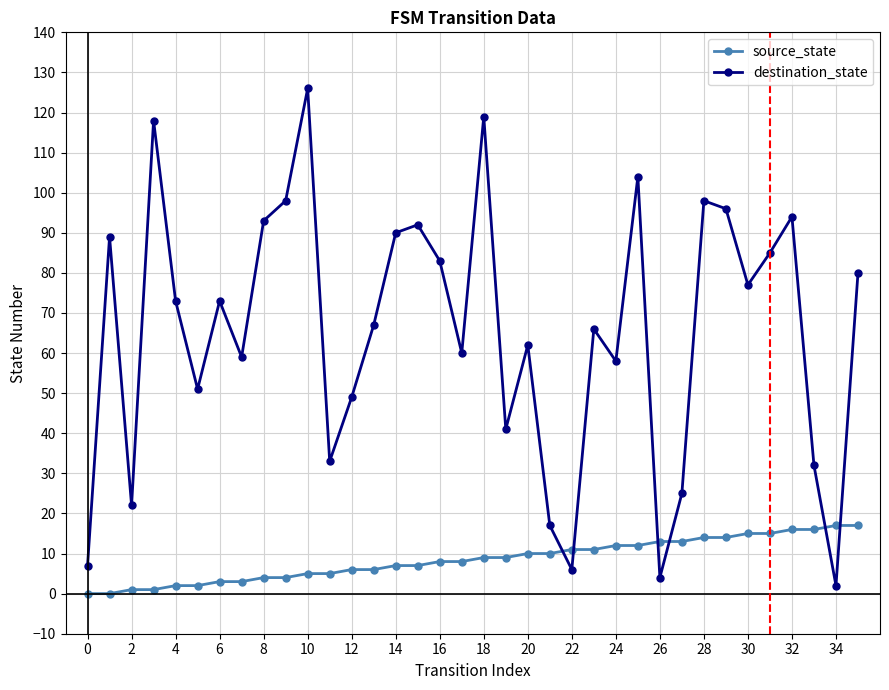

Which series has the largest total across all categories?

destination_state